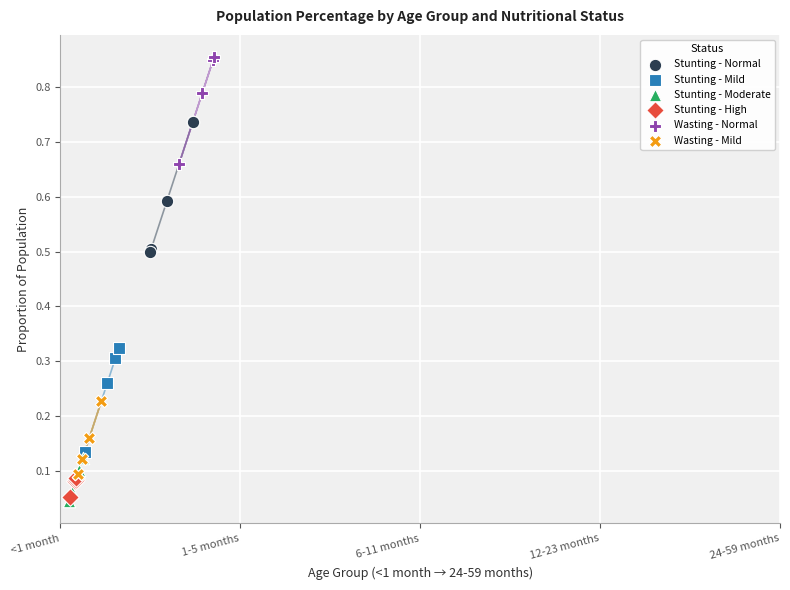

Which series has the largest Y range (max minus min)?

Stunting - Normal